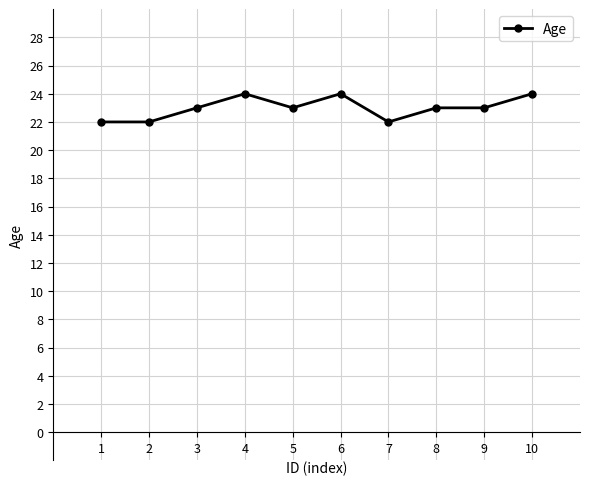

Between 7 and 5, which is larger?

5